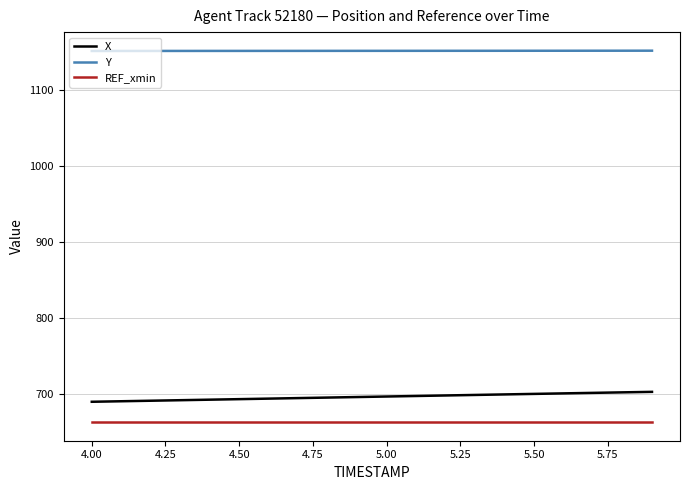

What is the average value of the REF_xmin series?

662.5